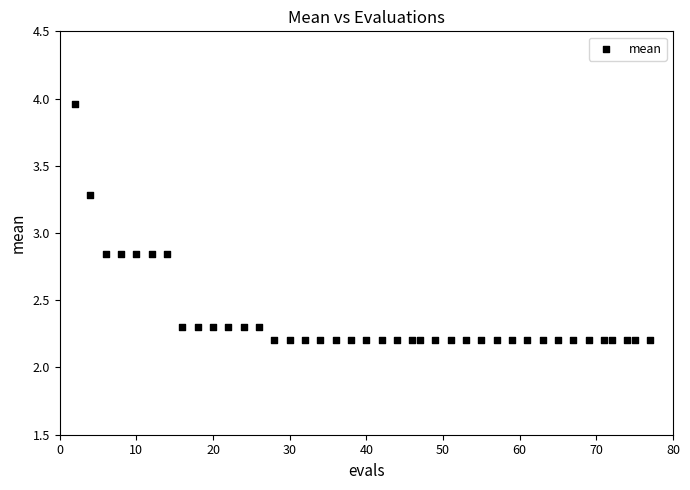

What is the range of Y values (max minus min)?

1.7